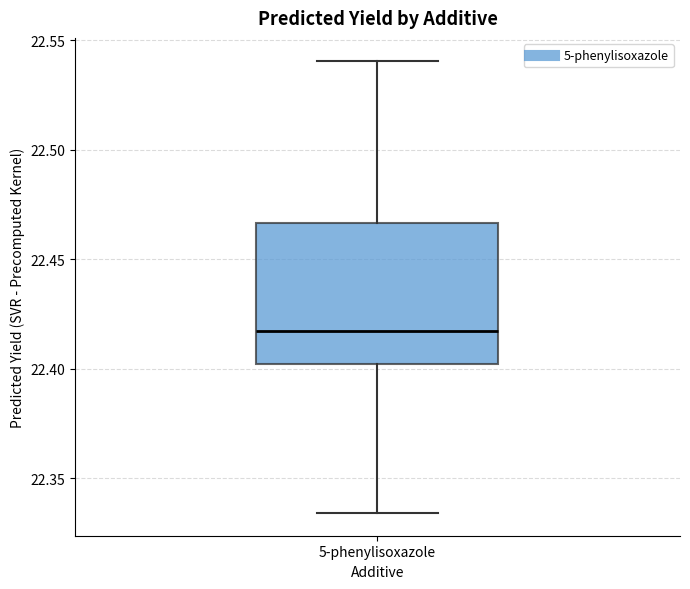

Where does the upper whisker of the box for 5-phenylisoxazole end on the y-axis? The values are not printed on the chart, so give them approximately, as read against the axis.

22.540